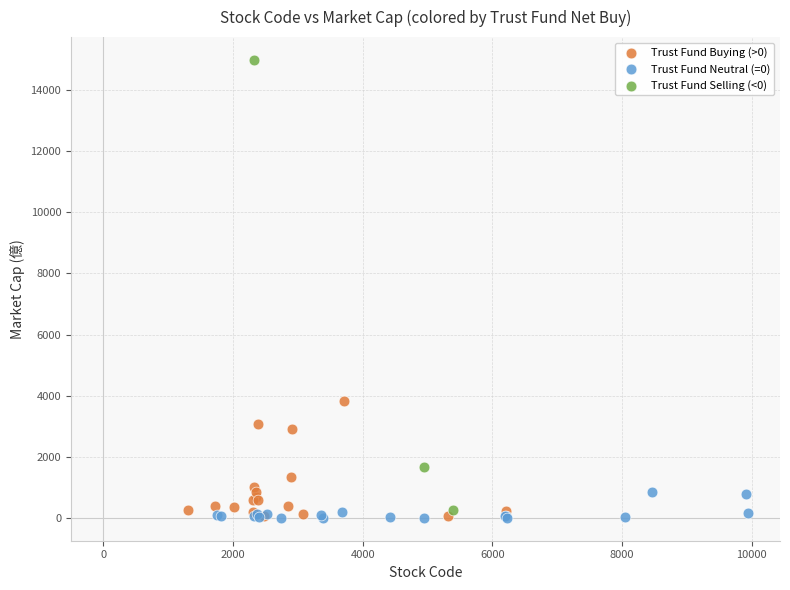

Which series has the widest spread of Y values?

Trust Fund Selling (<0)